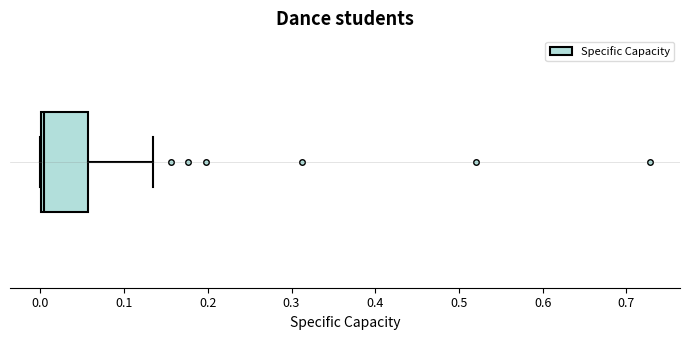

Read this box plot against the x-axis: the position of the median line, the range covered by the box, and the ends of both whiskers. The values are not printed on the chart, so give them approximately, as read against the axis.

median 0.00 (just right of the box's left edge), box 0.00 to 0.06, whiskers 0.00 to 0.14